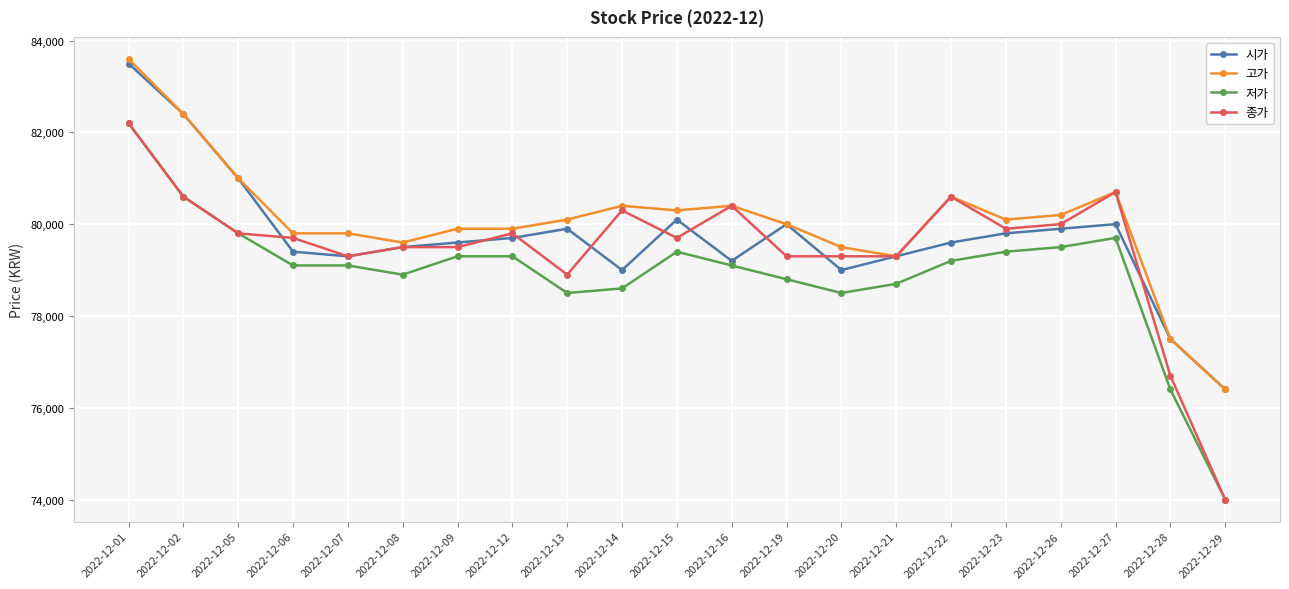

How many data points in 저가 are less than 79100?

8